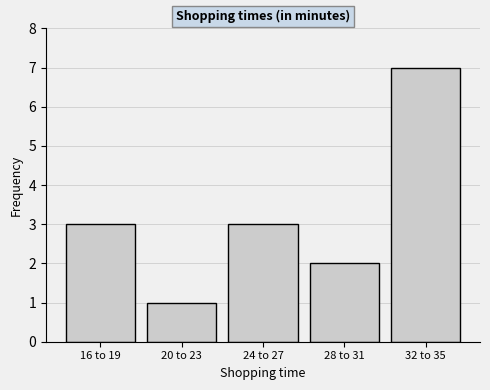

Reading left to right, list all the values displayed in this chart.

16 to 19=3	20 to 23=1	24 to 27=3	28 to 31=2	32 to 35=7